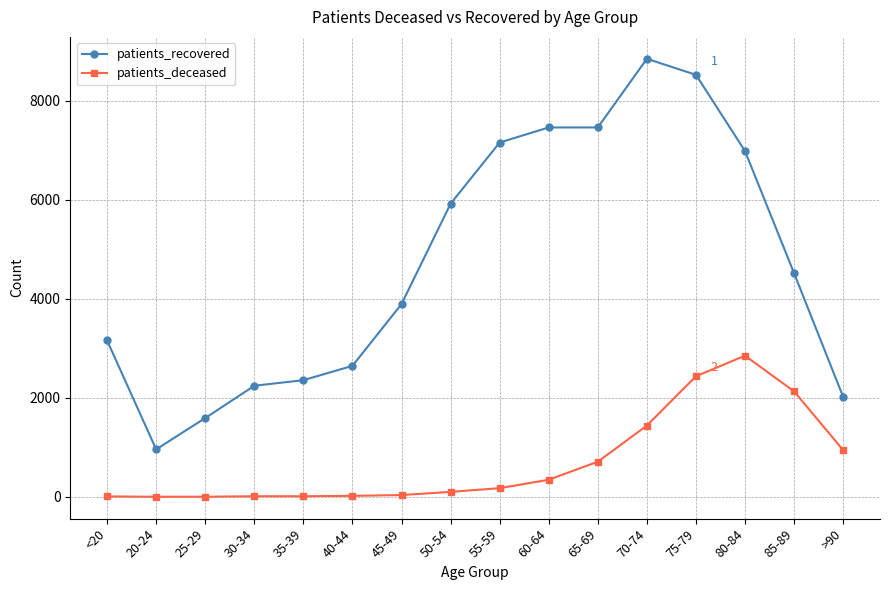

What are all the series names shown in the legend?

patients_recovered, patients_deceased